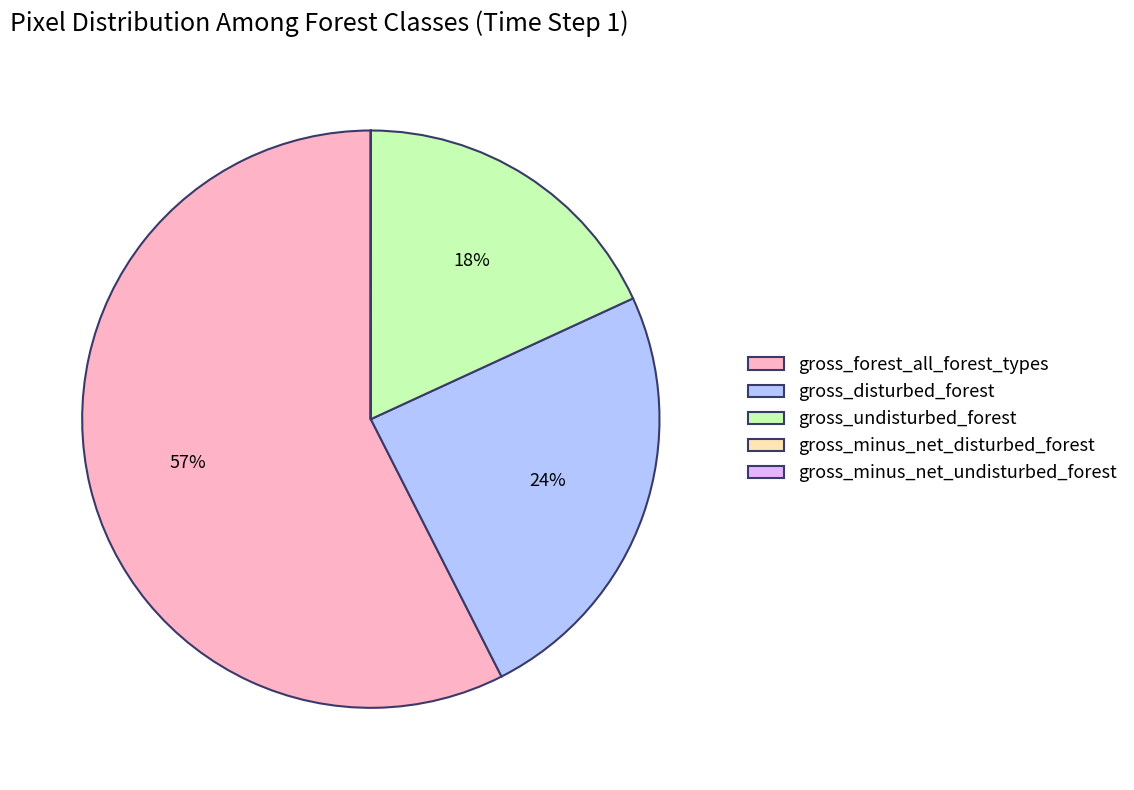

Is it true that gross_forest_all_forest_types is 51% of the pie?

False